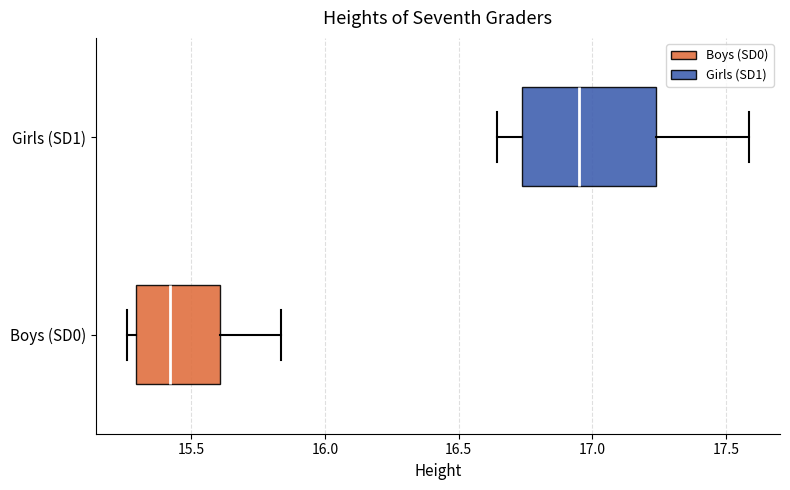

Reading bottom to top, read every box against the x-axis: the position of its median line, the range the box covers, and the ends of its whiskers. The values are not printed on the chart, so give them approximately, as read against the axis.

Boys (SD0): median 15.40, box 15.30 to 15.60, whiskers 15.25 to 15.85
Girls (SD1): median 16.95, box 16.75 to 17.25, whiskers 16.65 to 17.60